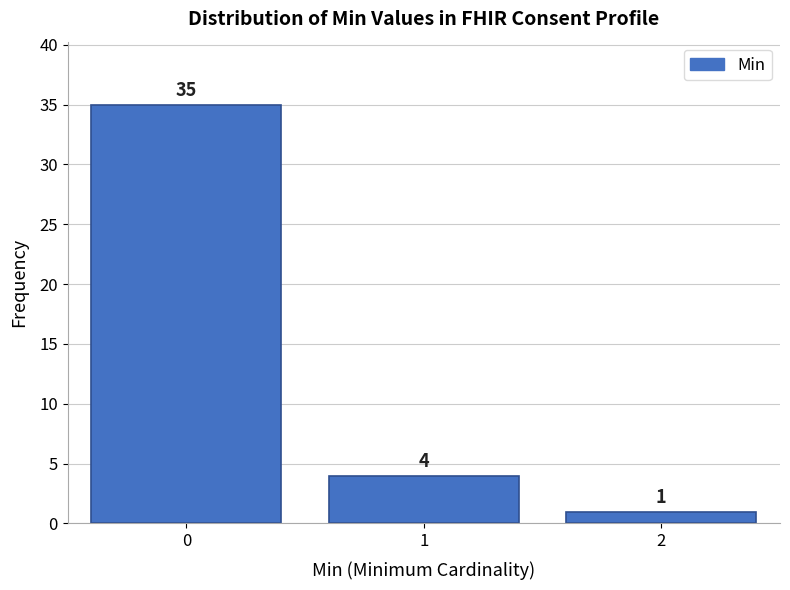

Reading left to right, list all the values displayed in this chart.

0=35	1=4	2=1